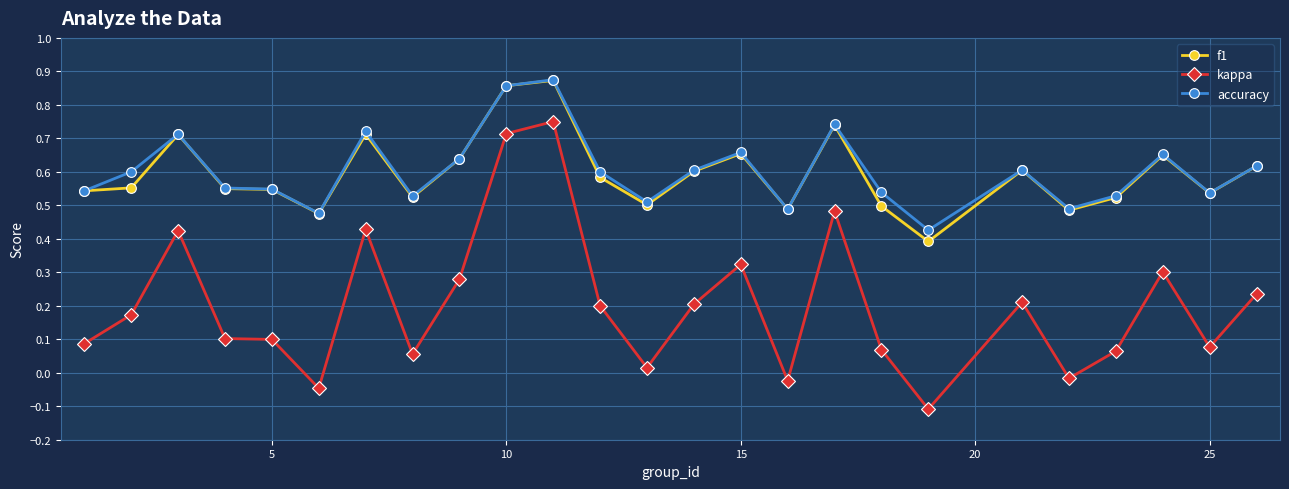

True or false: kappa and accuracy cross at least once.

False